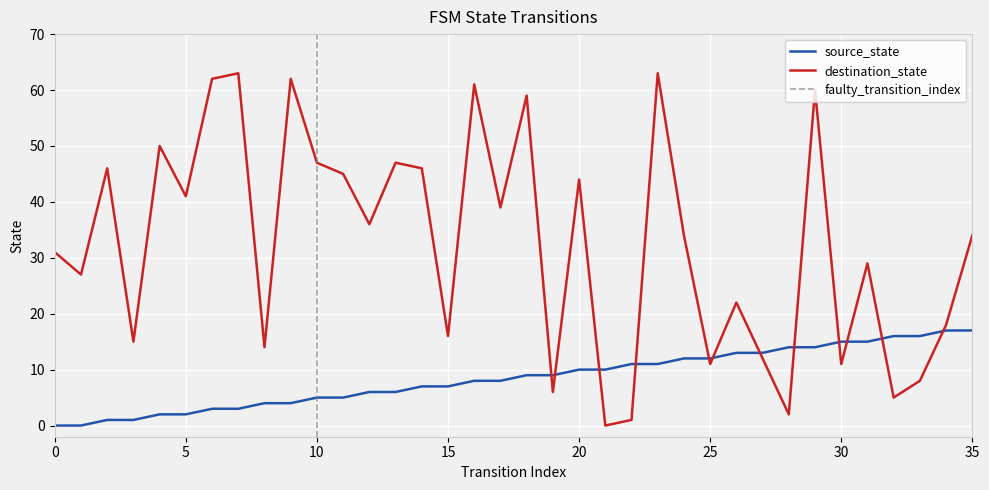

Between which two adjacent categories do destination_state and source_state first intersect?

18 and 19